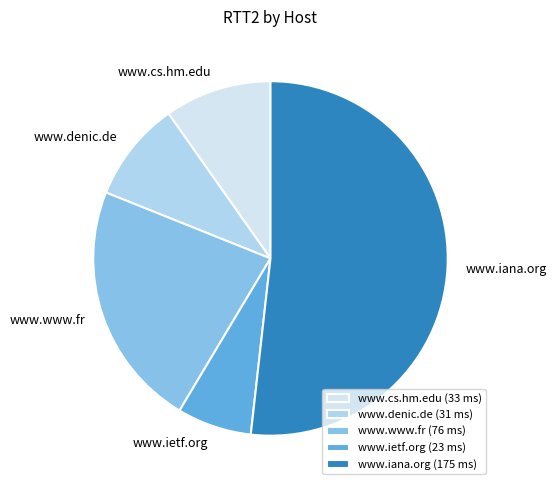

True or false: www.www.fr accounts for 29% of the total.

False